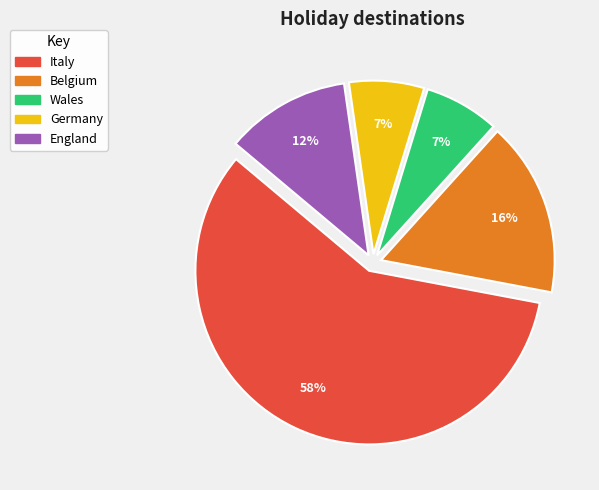

Do Germany and Italy together represent more than half of the pie?

Yes